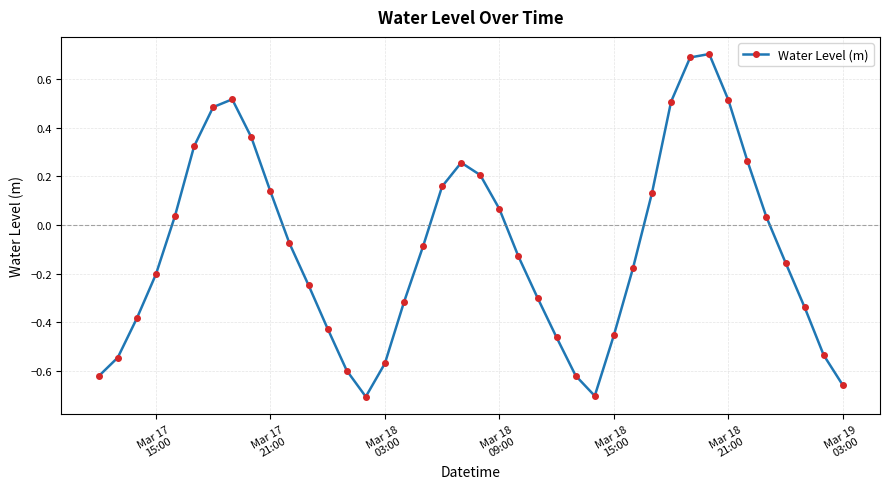

What is the sum of all values?

-3.9